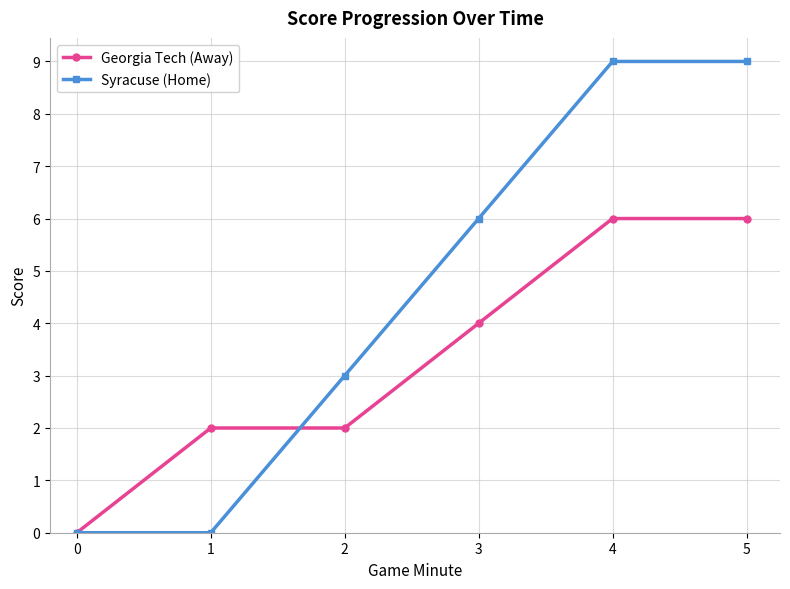

Which series has the largest range (max minus min)?

Syracuse (Home)